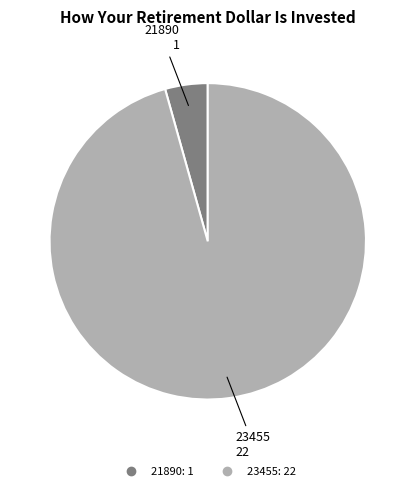

The 21890 slice represents 13% of the pie. True or false?

False